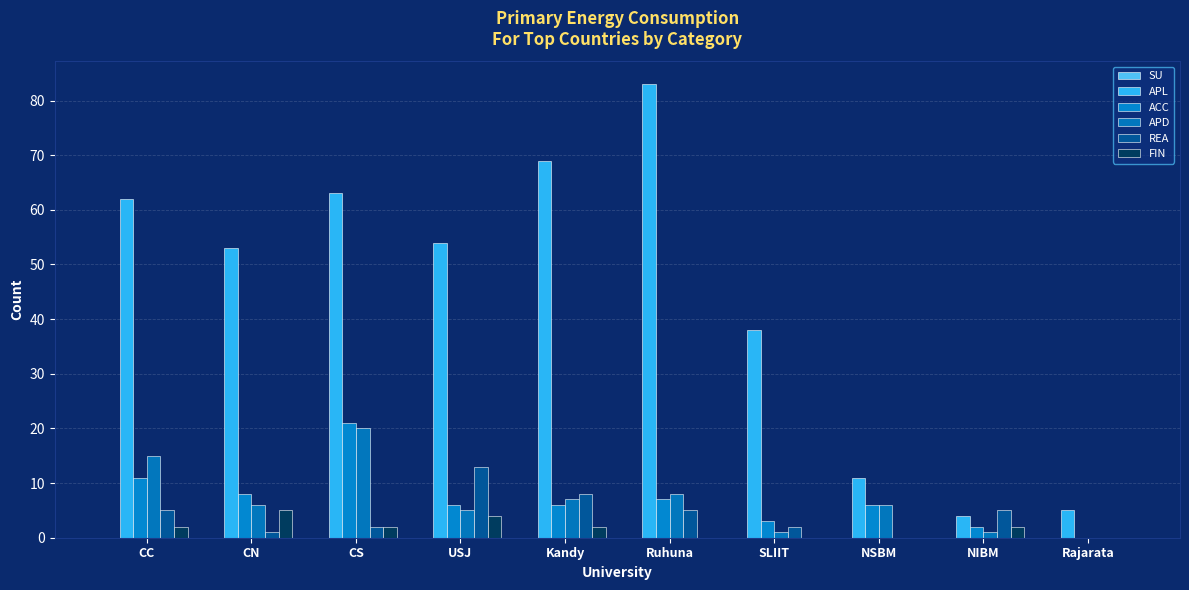

The value of FIN at NSBM is 0. True or false?

True